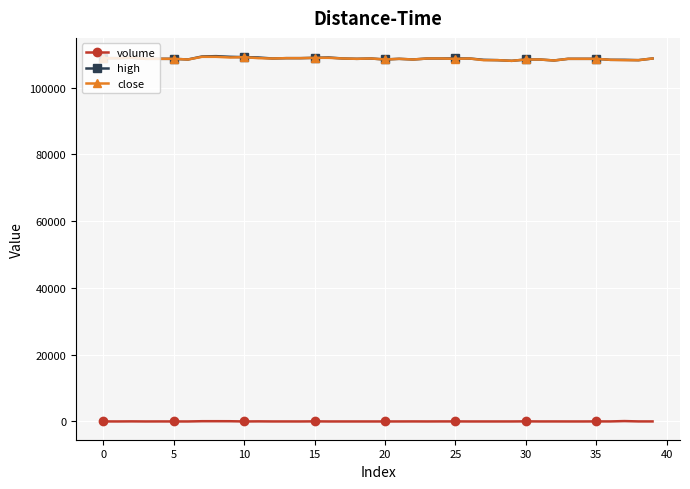

What is the sum of all volume values?

574.4